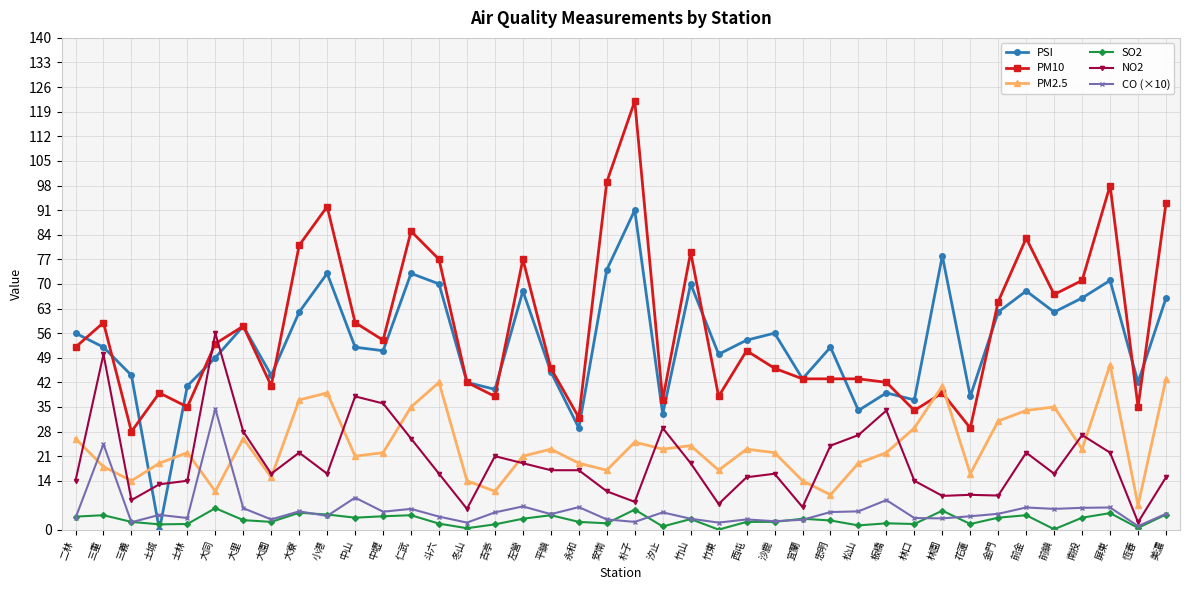

True or false: NO2 has more than 1 interior local peaks.

True